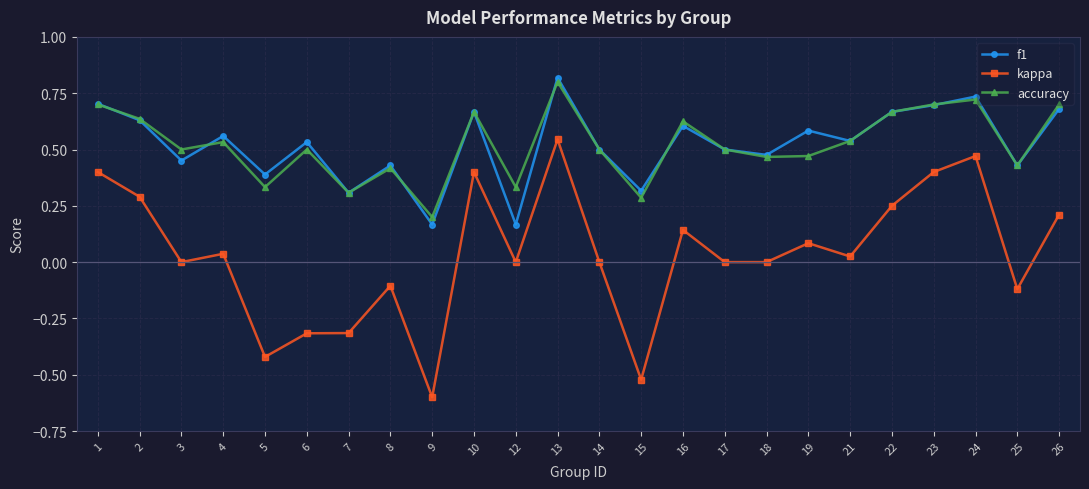

The accuracy series shows 1.1 at 22. True or false?

False